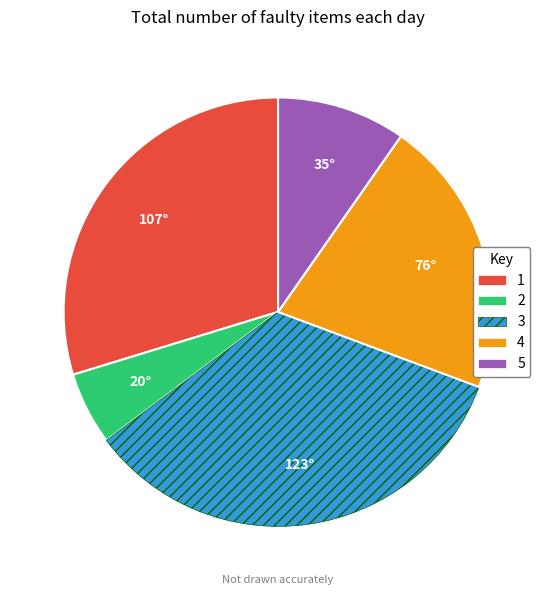

Is there a majority slice in this chart?

No